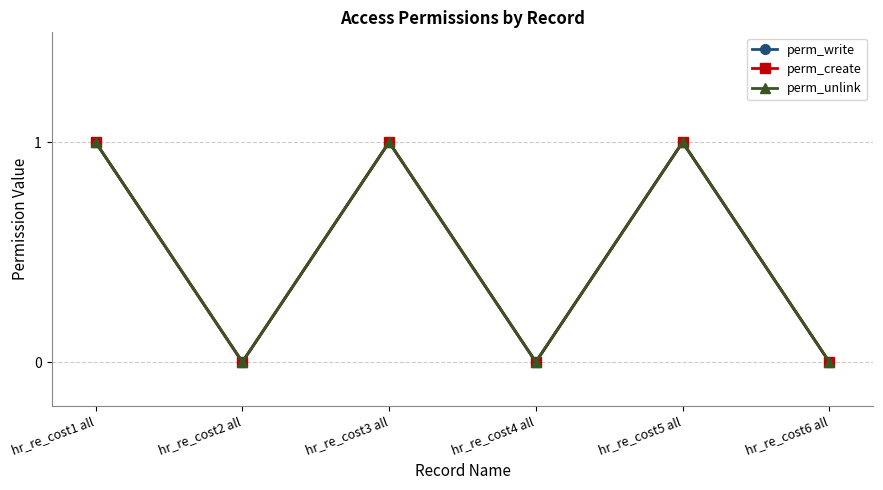

Reading right to left, what are all the values shown in this chart?

perm_write: hr_re_cost6 all=0	hr_re_cost5 all=1	hr_re_cost4 all=0	hr_re_cost3 all=1	hr_re_cost2 all=0	hr_re_cost1 all=1
perm_create: hr_re_cost6 all=0	hr_re_cost5 all=1	hr_re_cost4 all=0	hr_re_cost3 all=1	hr_re_cost2 all=0	hr_re_cost1 all=1
perm_unlink: hr_re_cost6 all=0	hr_re_cost5 all=1	hr_re_cost4 all=0	hr_re_cost3 all=1	hr_re_cost2 all=0	hr_re_cost1 all=1